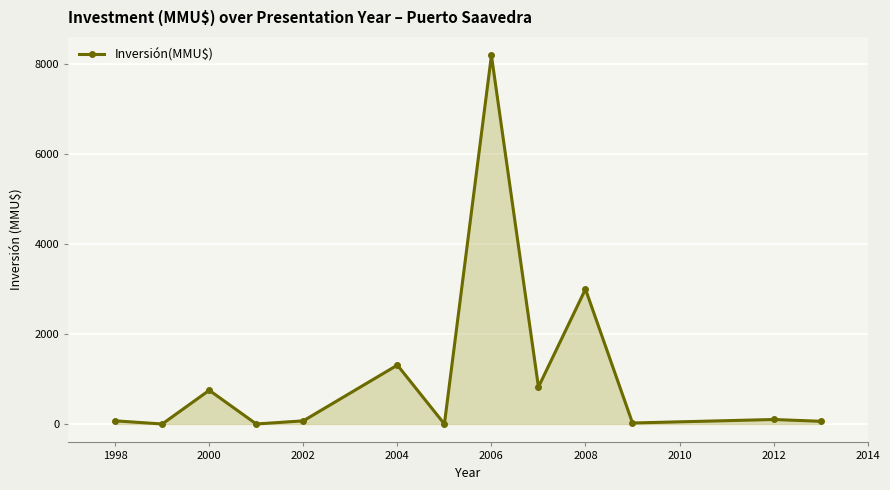

True or false: there are more than 1 points higher than both neighbors.

True